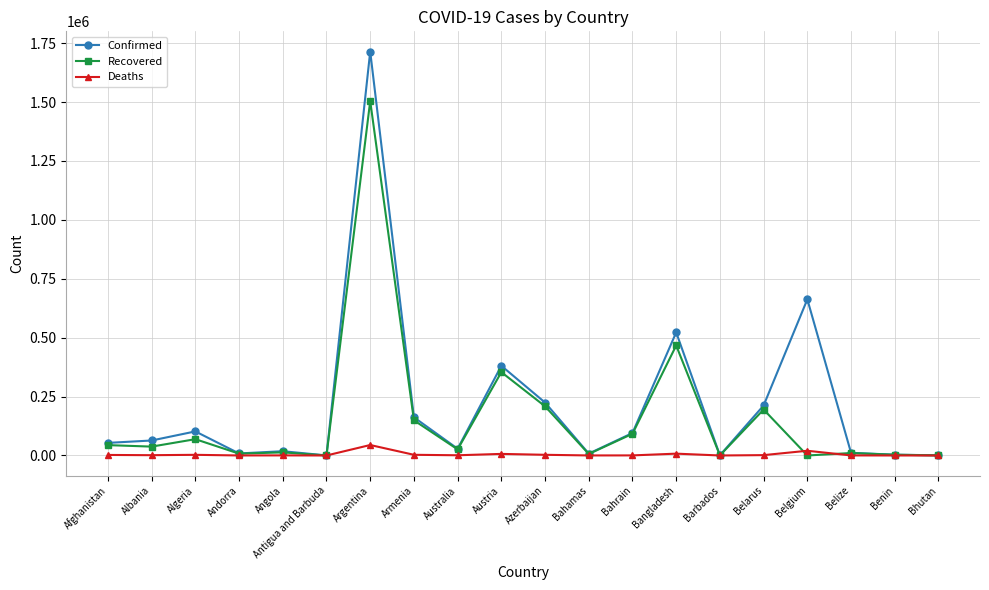

True or false: Recovered has more than 1 points higher than both neighbors.

True